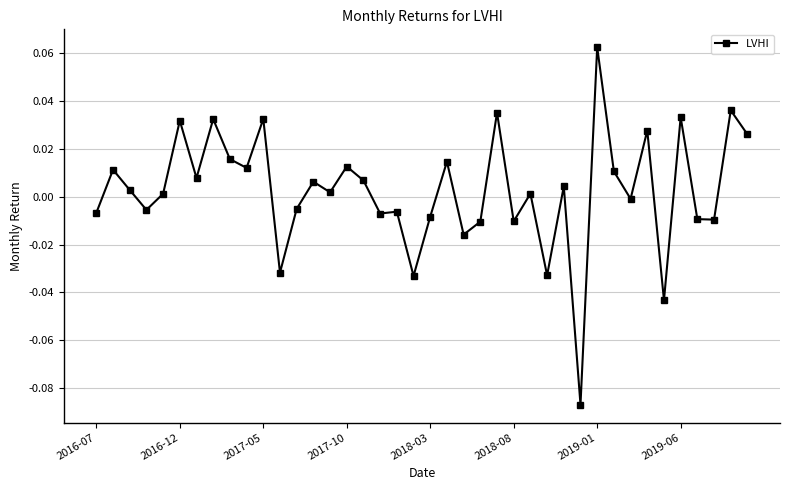

True or false: there are more than 0 points higher than both neighbors.

True